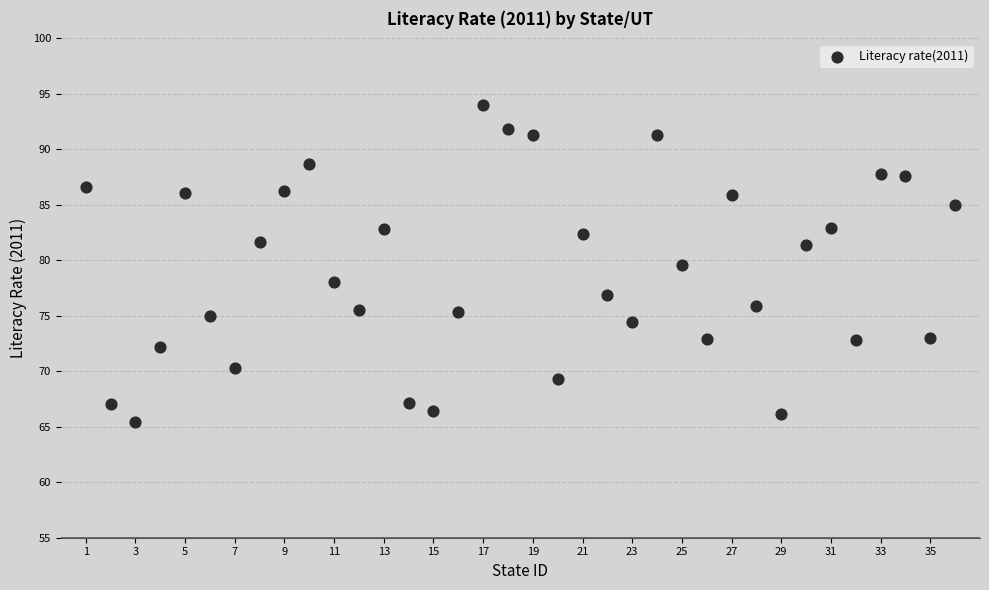

What is the range of Y values (max minus min)?

28.6